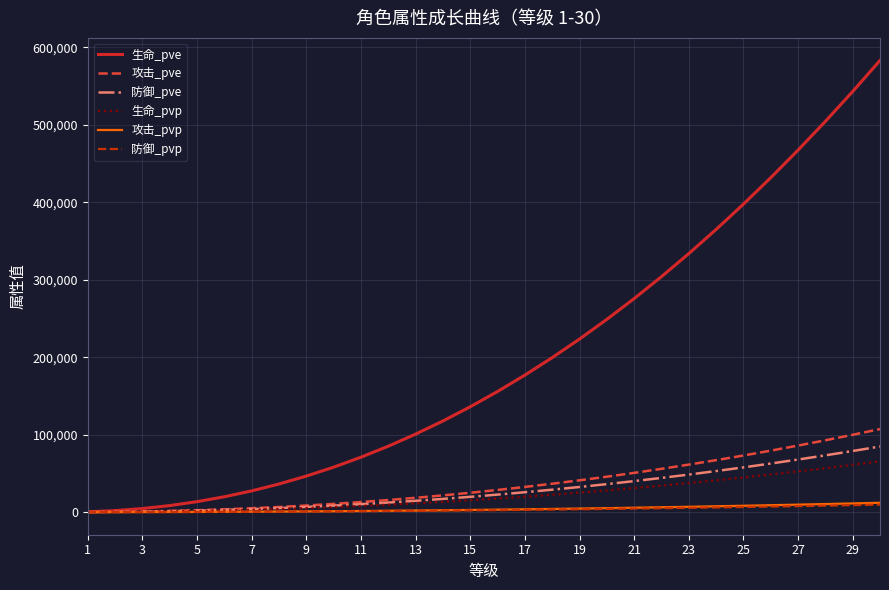

Does the chart have visible grid lines?

Yes